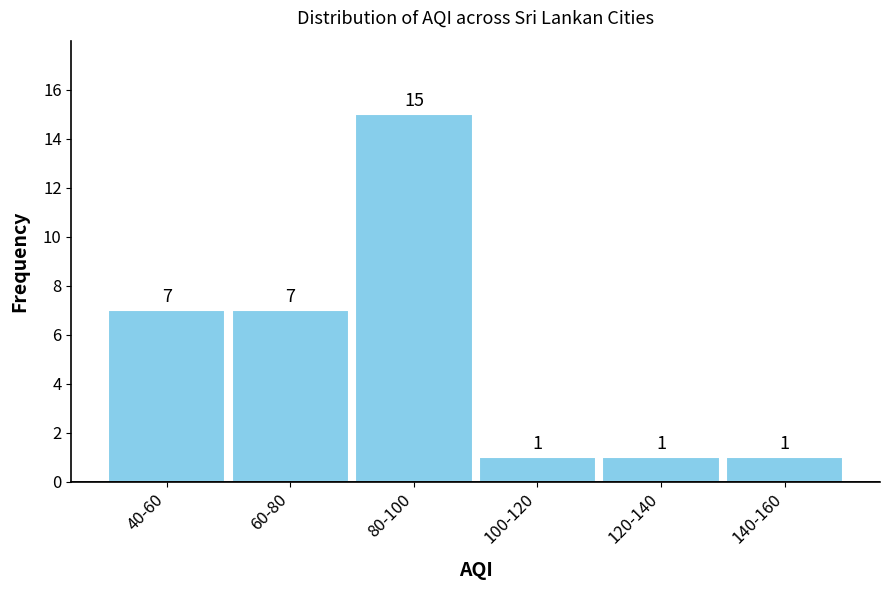

Reading left to right, transcribe all the data shown in this chart.

40-60=7	60-80=7	80-100=15	100-120=1	120-140=1	140-160=1